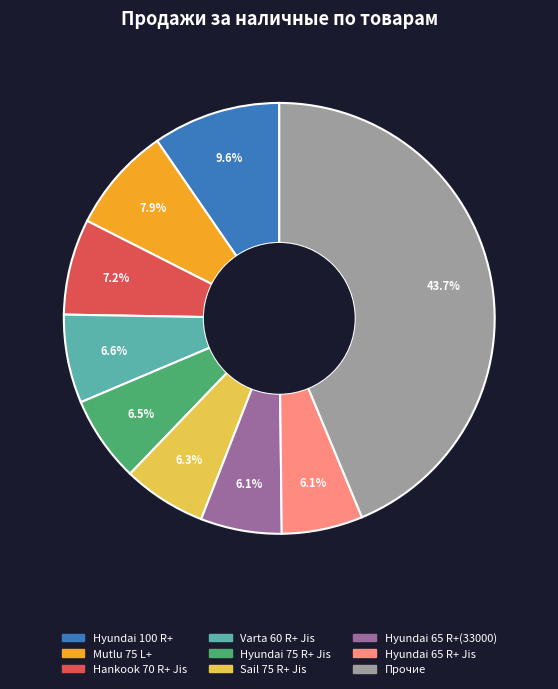

Does any single category account for the majority?

No